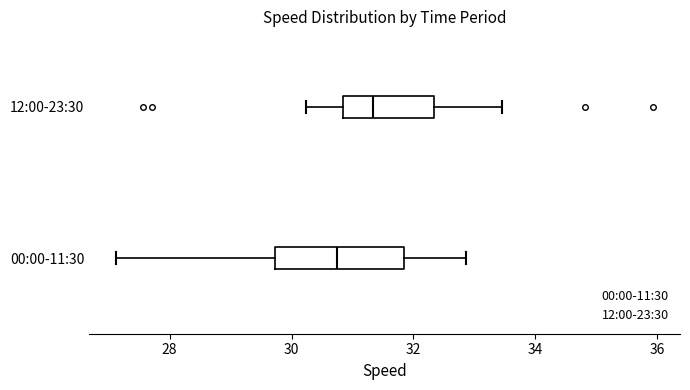

Where is the right edge of the box for 12:00-23:30 on the x-axis? The values are not printed on the chart, so give them approximately, as read against the axis.

32.4